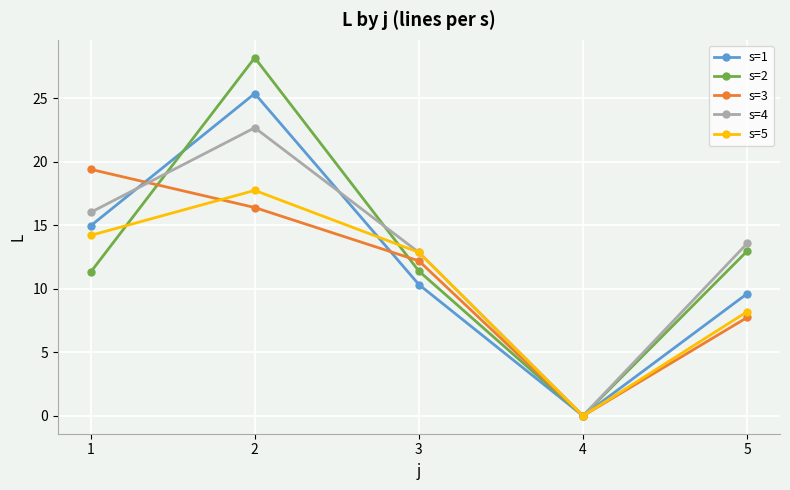

How many lines are shown in the chart?

5